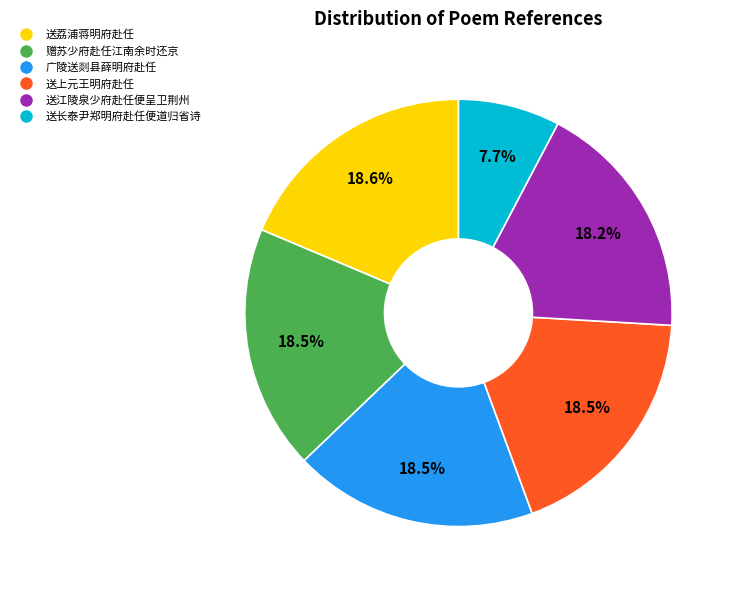

Is there any slice that represents more than half of the pie?

No